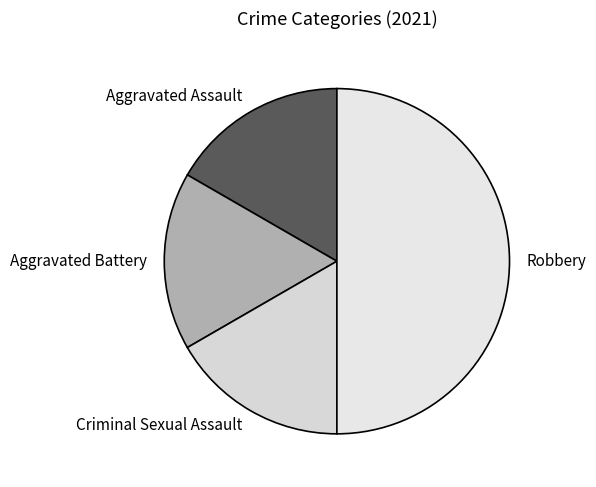

Is it true that Aggravated Assault is 30% of the pie?

False